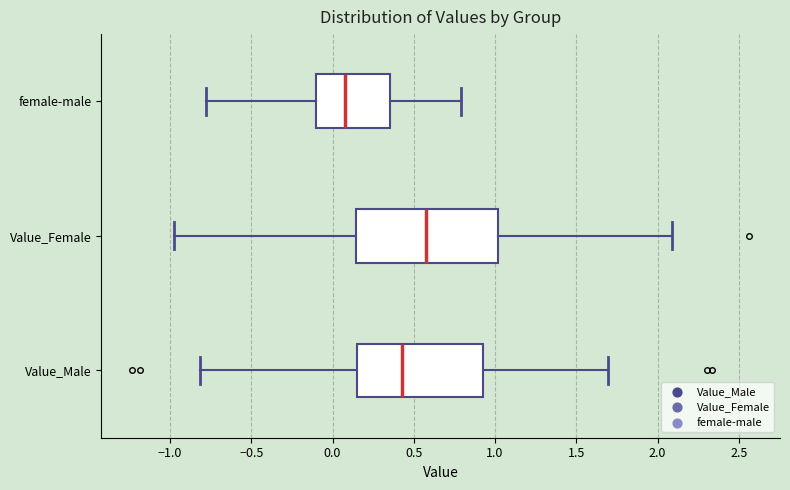

Reading bottom to top, transcribe this box plot: for each box, give where its median line is, the range the box spans, and where its two whiskers end, as read against the x-axis. The values are not printed on the chart, so give them approximately, as read against the axis.

Value_Male: median 0.45, box 0.15 to 0.95, whiskers -0.80 to 1.70
Value_Female: median 0.60, box 0.15 to 1.00, whiskers -1.00 to 2.10
female-male: median 0.10, box -0.10 to 0.35, whiskers -0.80 to 0.80